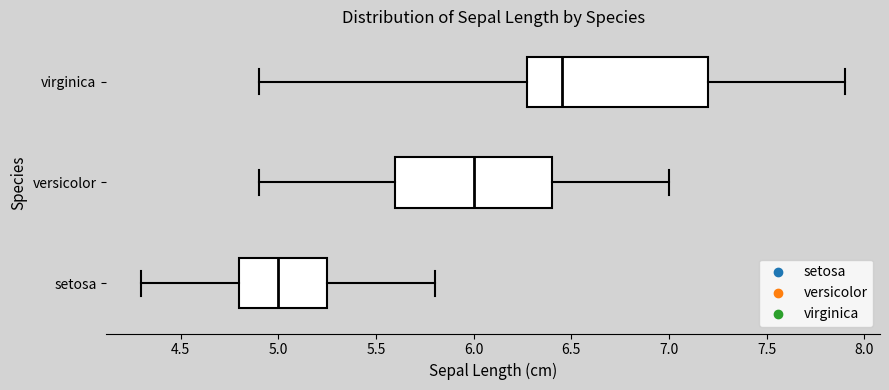

Comparing the boxes themselves (not the whiskers), which one is the widest?

virginica